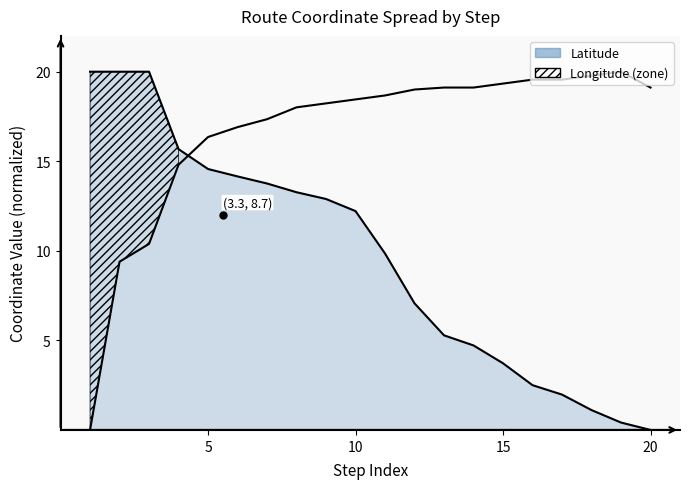

At how many categories does at least one series exceed 6?

20